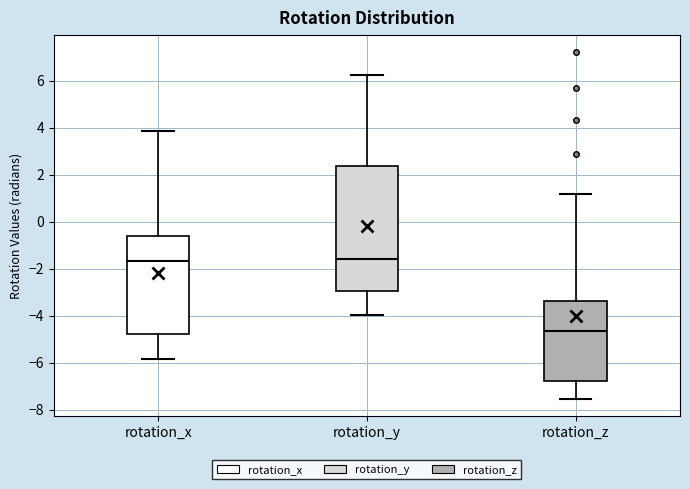

Which box is the tallest, from its lower edge to its upper edge?

rotation_y